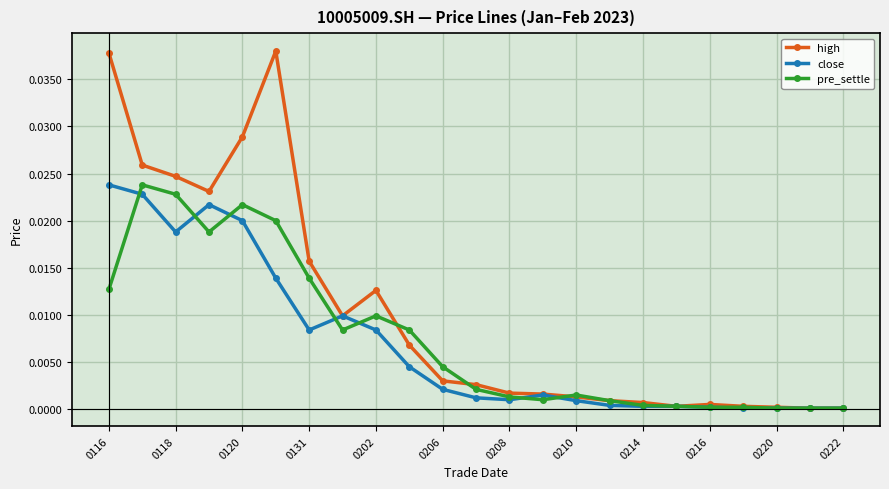

Which series has the largest total across all categories?

high